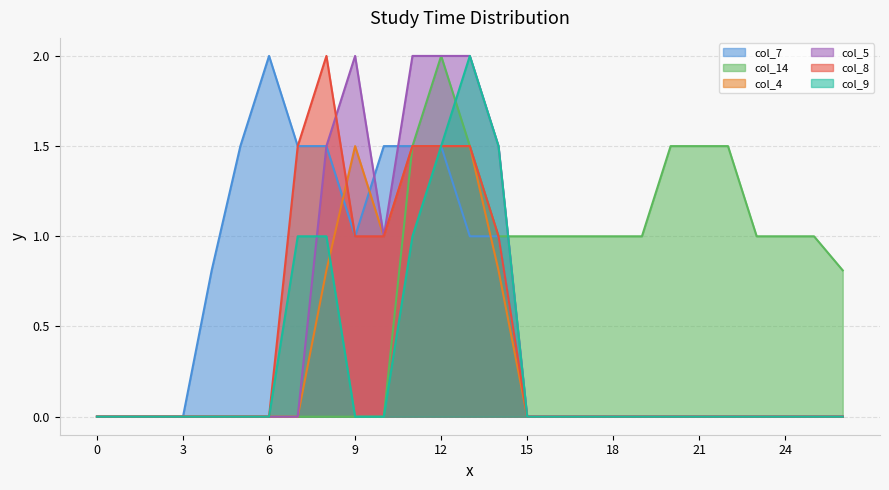

The value of col_7 at 13 is 1.6. True or false?

False